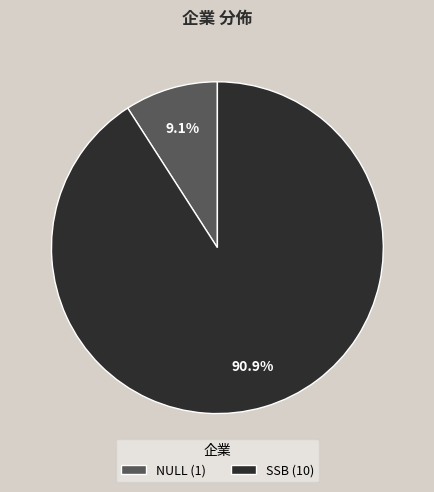

To the nearest percent, what percentage of the pie is NULL?

9%